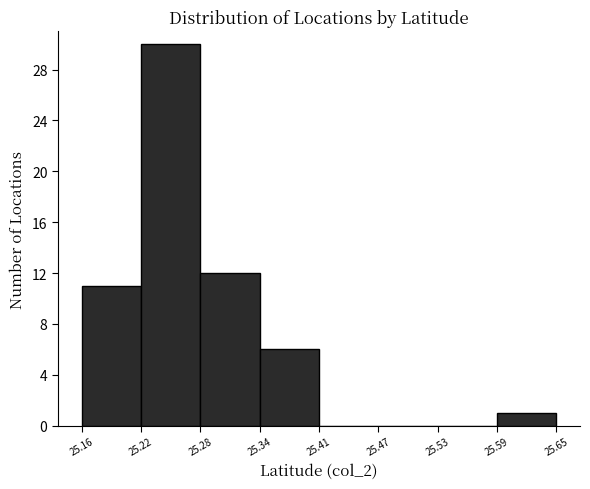

Reading left to right, list every bar in this chart as the range it spans on the x-axis followed by its height. The values are not printed on the chart, so give them approximately, as read against the axis.

25.16 to 25.22: 11
25.22 to 25.28: 30
25.28 to 25.34: 12
25.34 to 25.41: 6
25.41 to 25.47: 0
25.47 to 25.53: 0
25.53 to 25.59: 0
25.59 to 25.65: 1